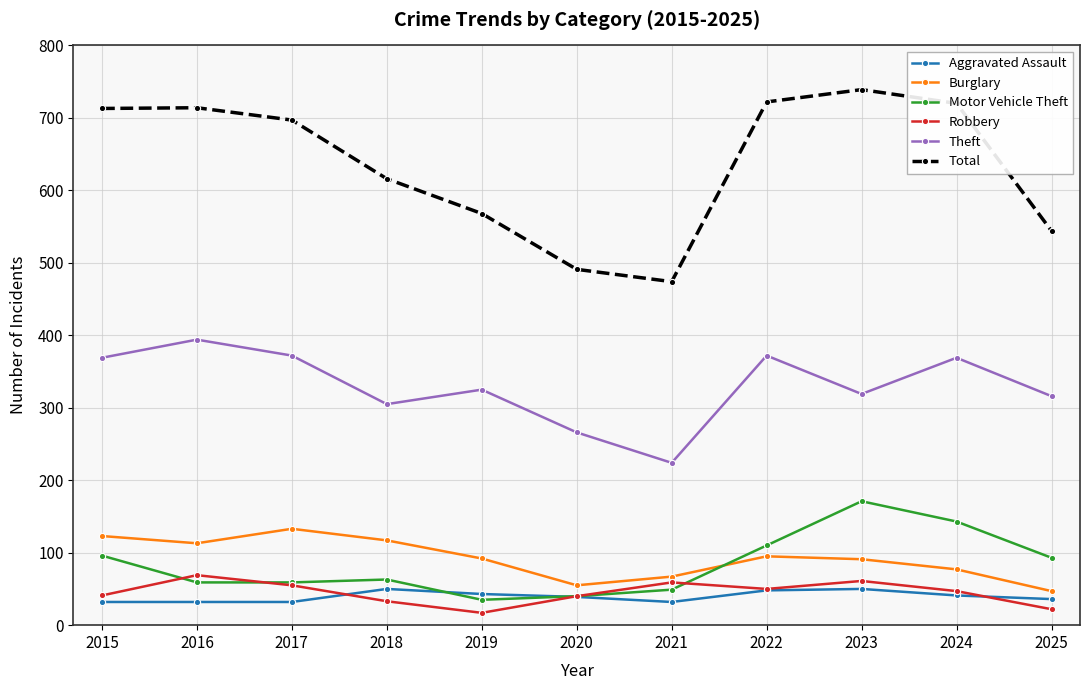

Read the Burglary value at 2015.

123